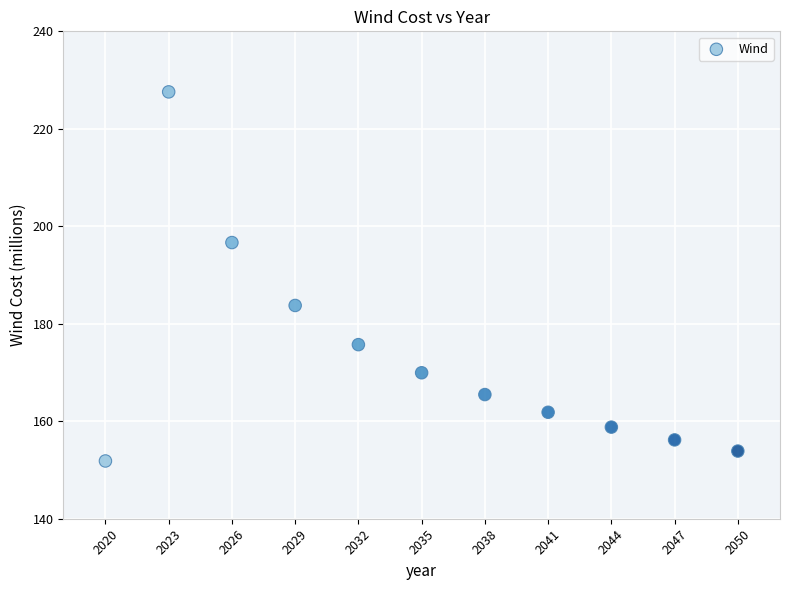

What Y value in the scatter plot is closest to 189?

183.8